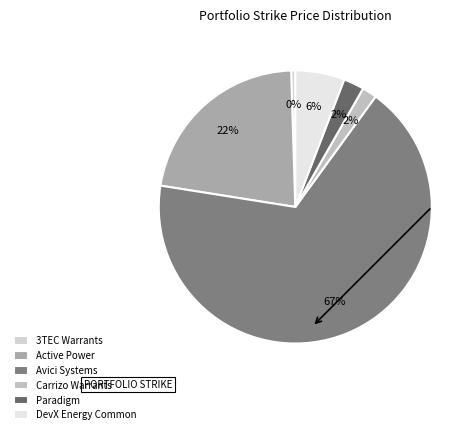

Count the number of slices in the pie.

6